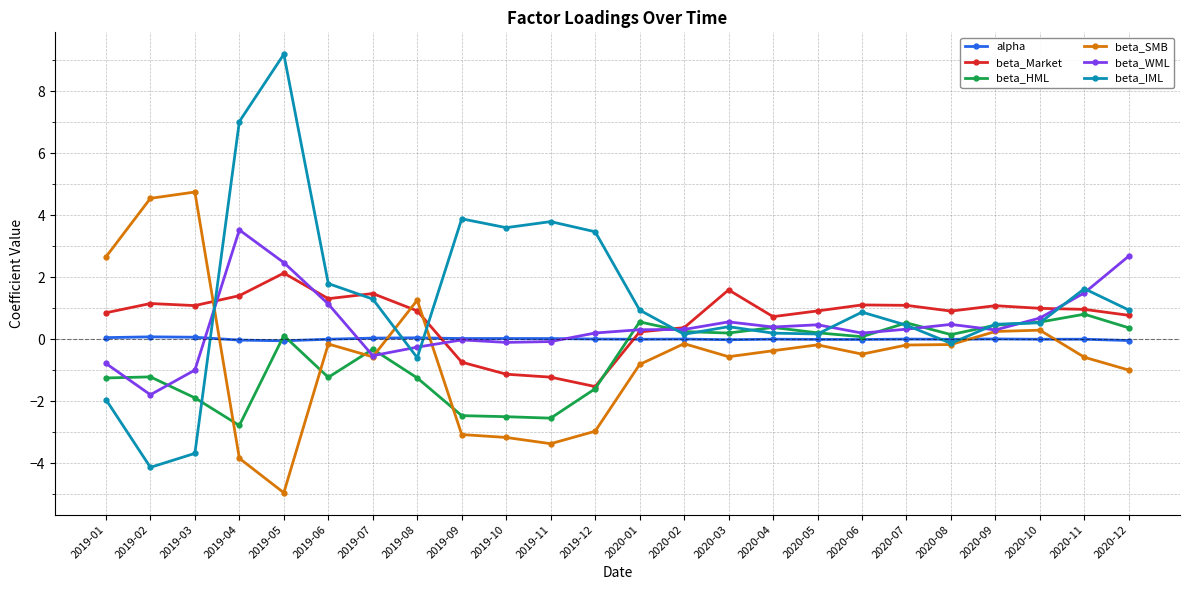

How many data points does each series have?

24